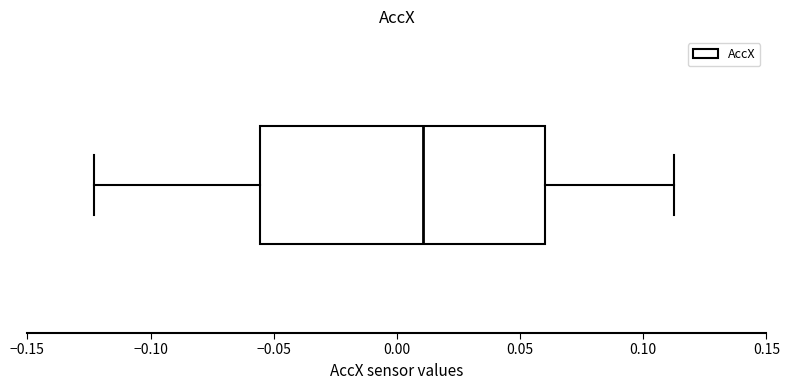

Read this box plot against the x-axis: the position of the median line, the range covered by the box, and the ends of both whiskers. The values are not printed on the chart, so give them approximately, as read against the axis.

median 0.010, box -0.055 to 0.060, whiskers -0.125 to 0.115